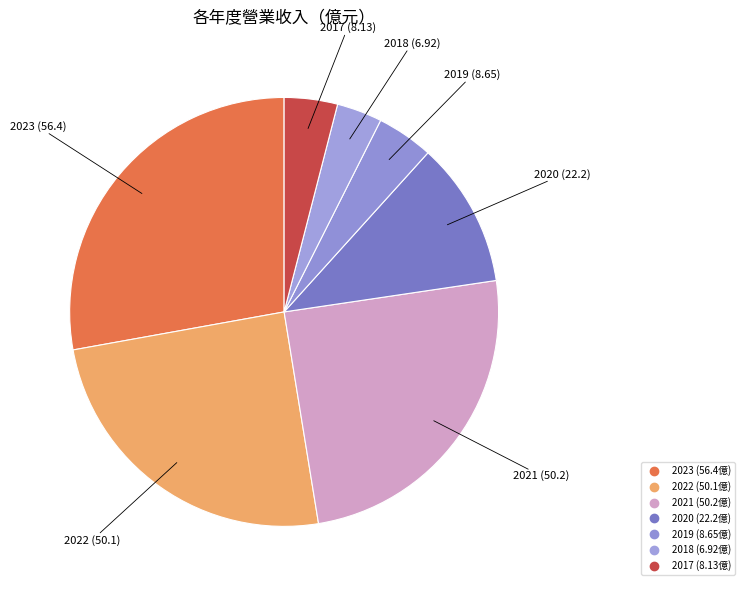

How many slices are in this pie chart?

7